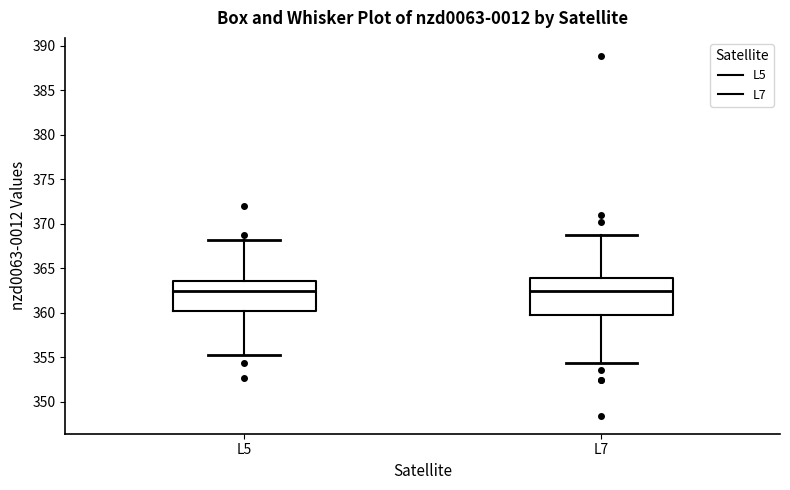

Reading left to right, transcribe this box plot: for each box, give where its median line is, the range the box spans, and where its two whiskers end, as read against the y-axis. The values are not printed on the chart, so give them approximately, as read against the axis.

L5: median 362.5, box 360.0 to 363.5, whiskers 355.5 to 368.0
L7: median 362.5, box 359.5 to 364.0, whiskers 354.5 to 368.5